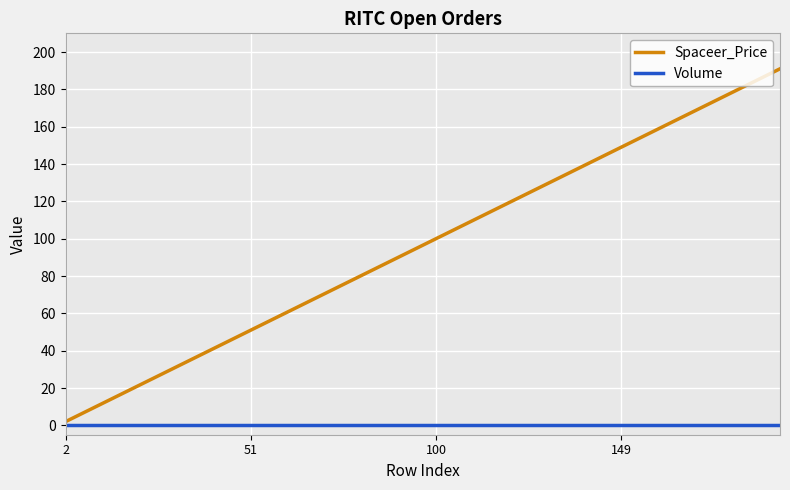

List the series in order of their peak value, lowest first.

Volume, Spaceer_Price